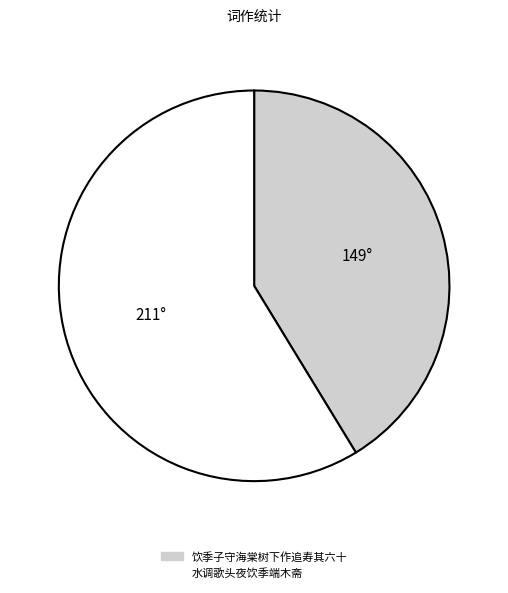

Does any single category account for the majority?

Yes